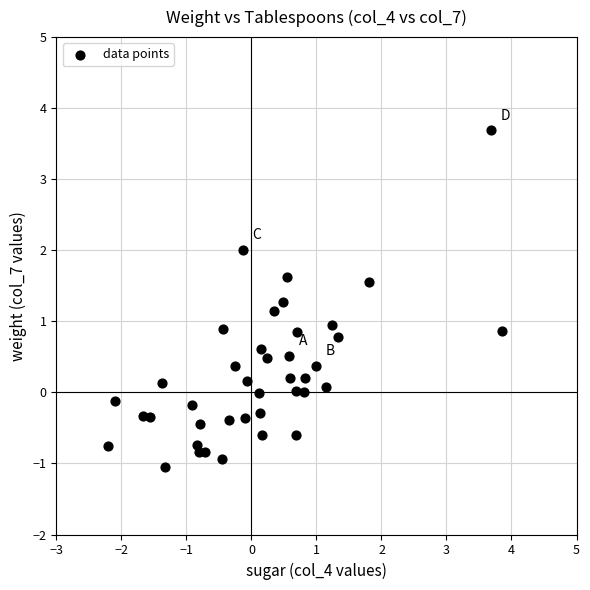

What is the range of Y values (max minus min)?

4.7